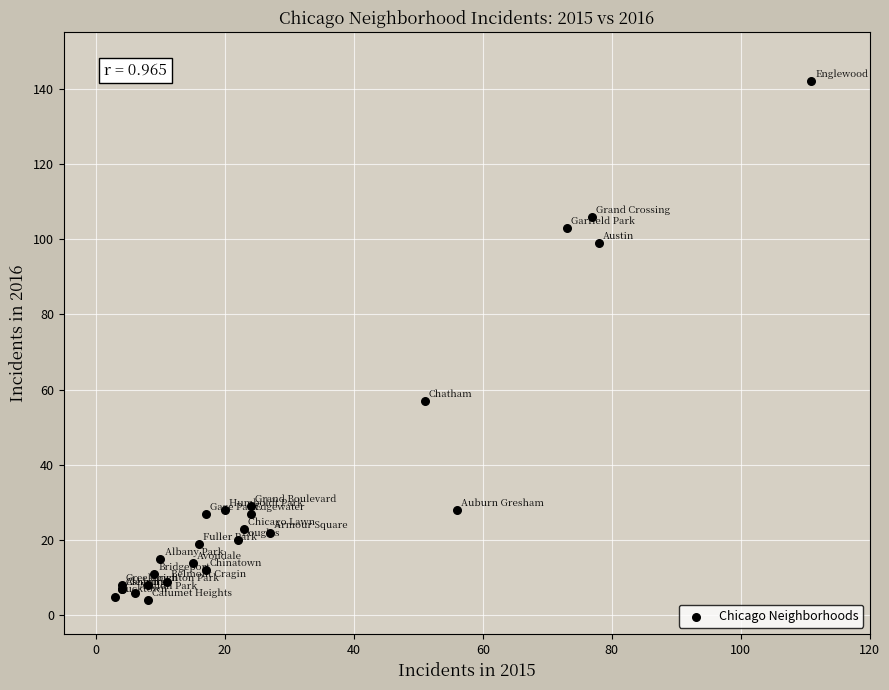

What Y value in the scatter plot is closest to 73?

57